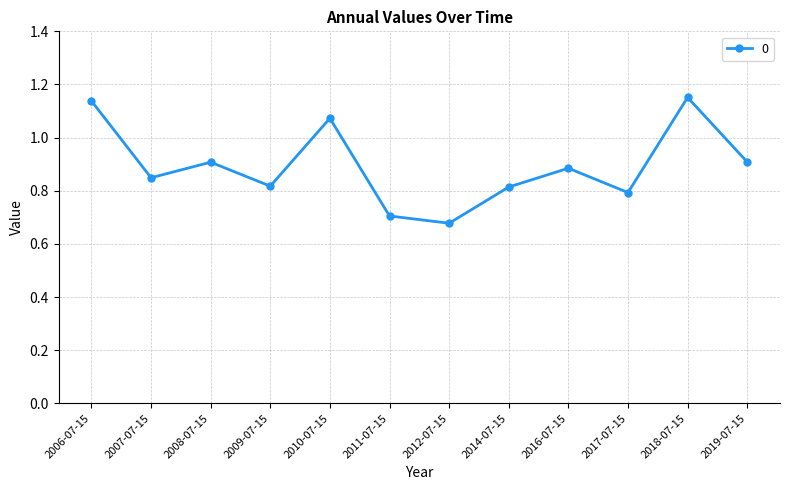

What is the difference between the values at 2017-07-15 and 2011-07-15?

0.1